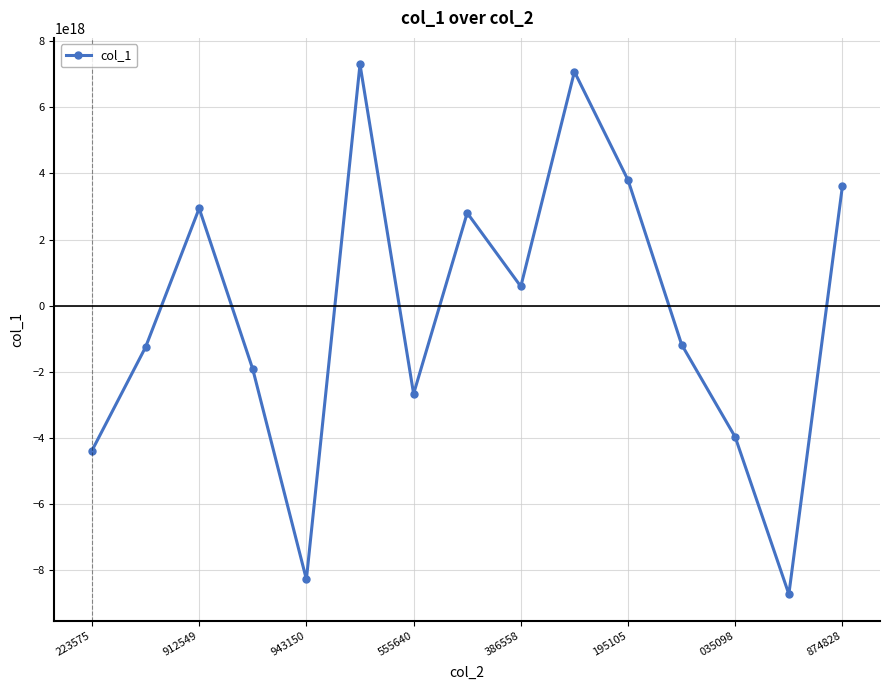

True or false: the data has more than 2 interior local peaks.

True